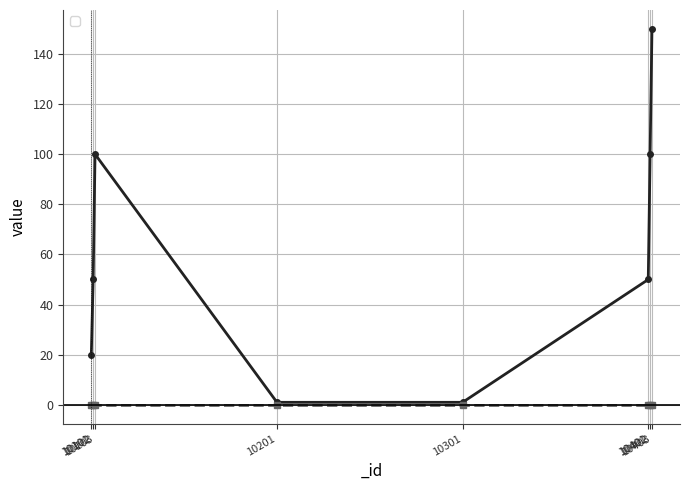

What is the sum of the values at 10103 and 10102?

150